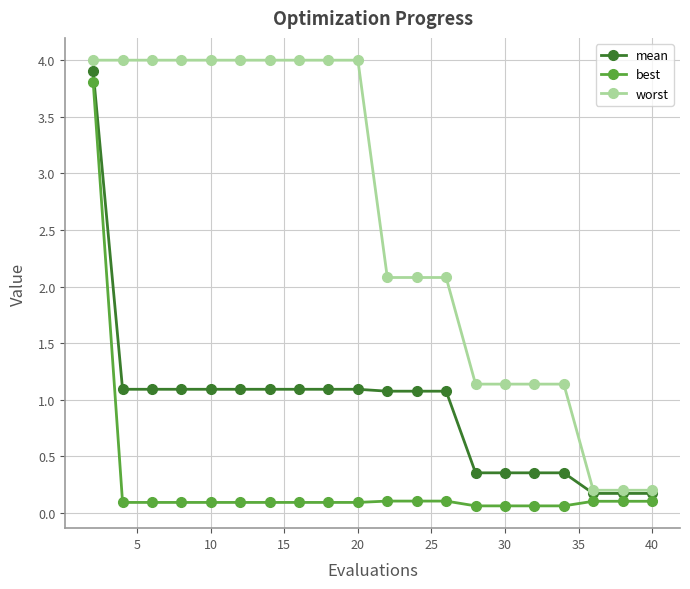

What are all the series names shown in the legend?

mean, best, worst